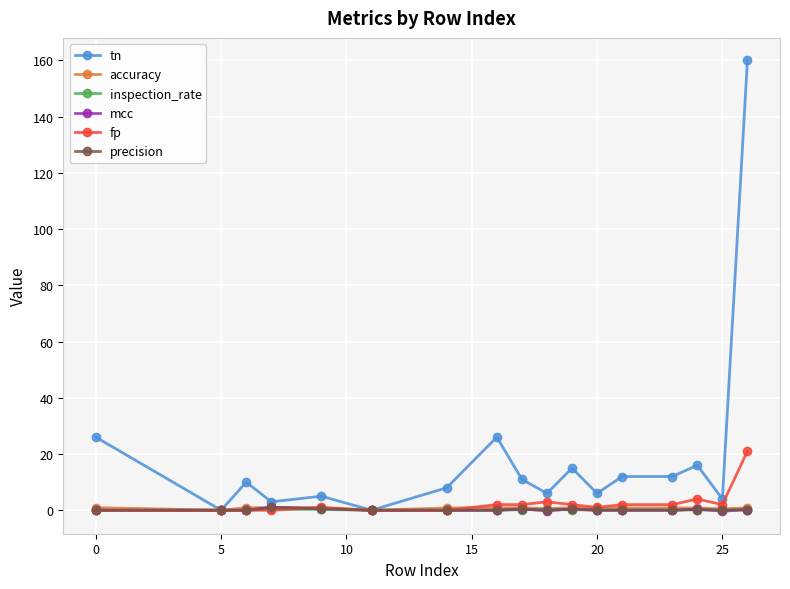

Which series has the widest spread of values?

tn